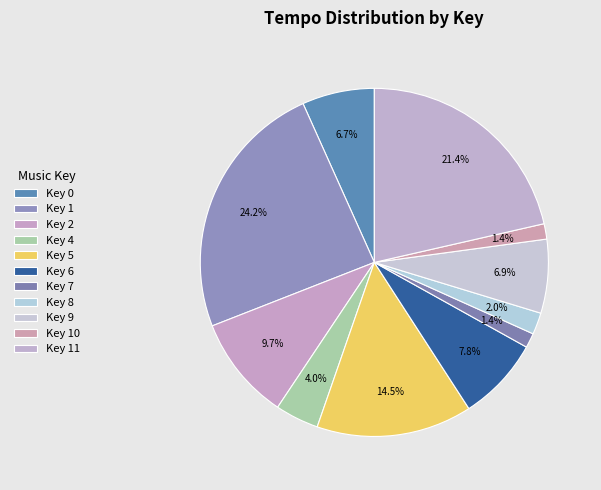

Is there a majority slice in this chart?

No